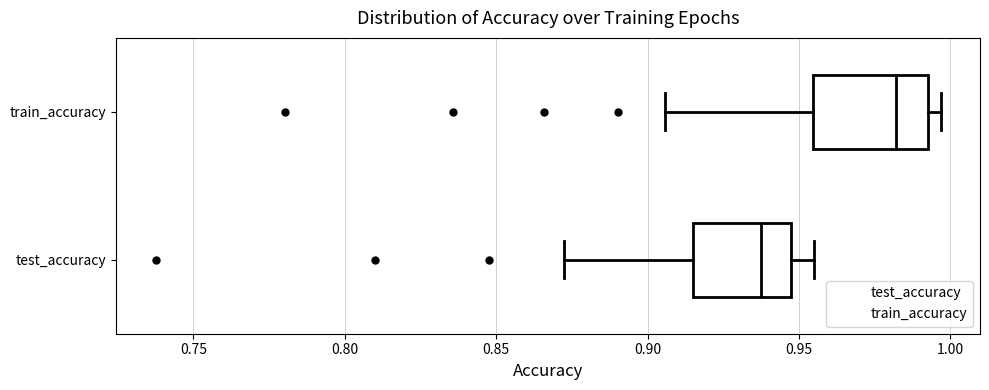

Which box has the furthest to the left median line?

test_accuracy